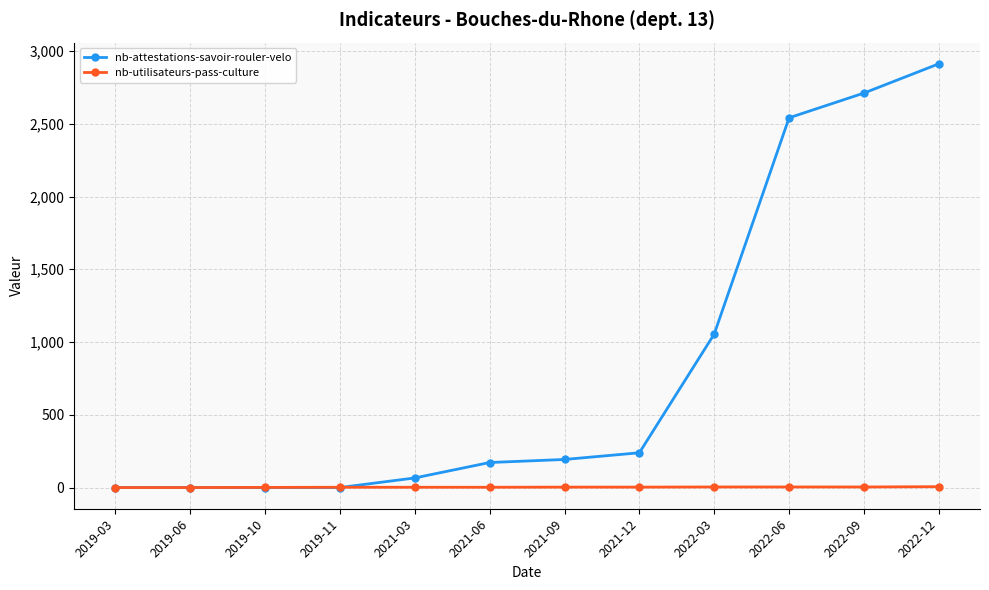

What is the sum of all nb-attestations-savoir-rouler-velo values?

9889